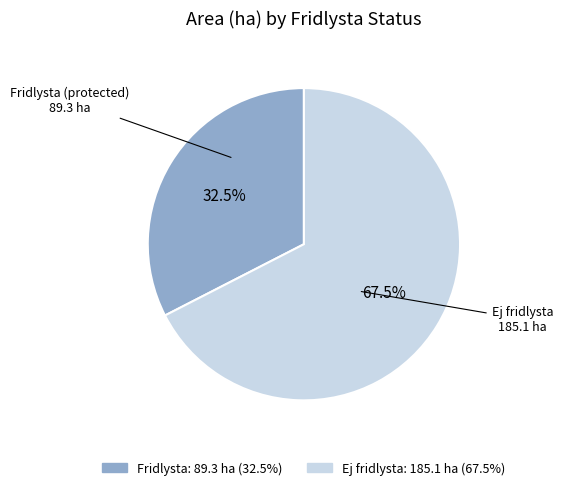

Is there a majority slice in this chart?

Yes